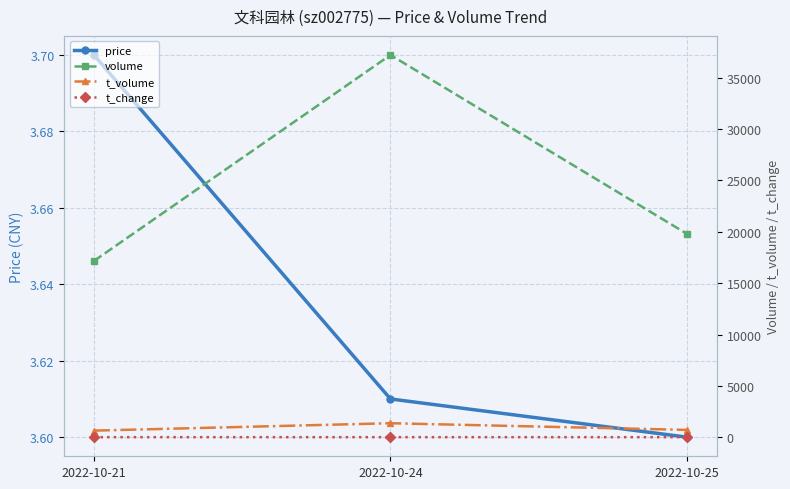

What is the sum of the volume values at 2022-10-21 and 2022-10-24?

54383.0